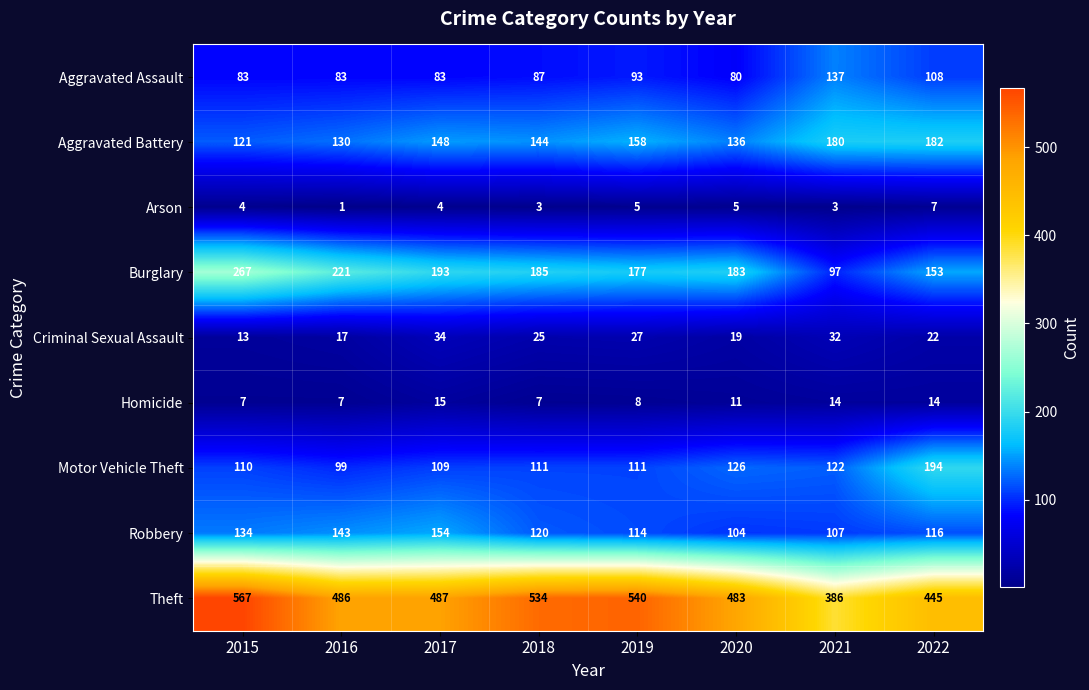

Which series has the largest total across all categories?

Theft